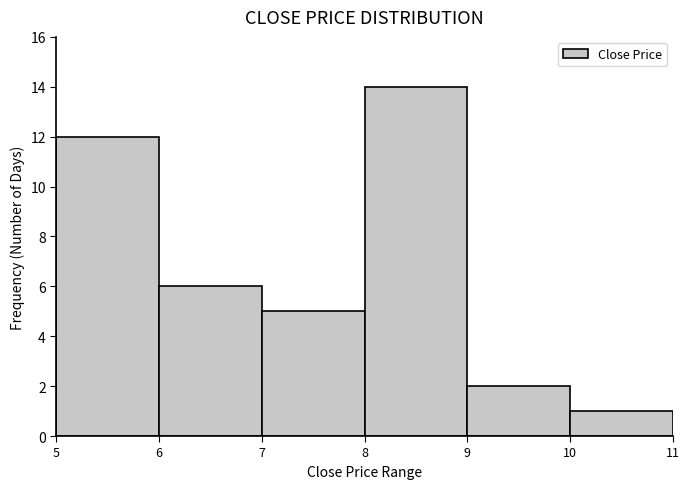

Reading left to right, list every bar in this chart as the range it spans on the x-axis followed by its height. The values are not printed on the chart, so give them approximately, as read against the axis.

5 to 6: 12
6 to 7: 6
7 to 8: 5
8 to 9: 14
9 to 10: 2
10 to 11: 1